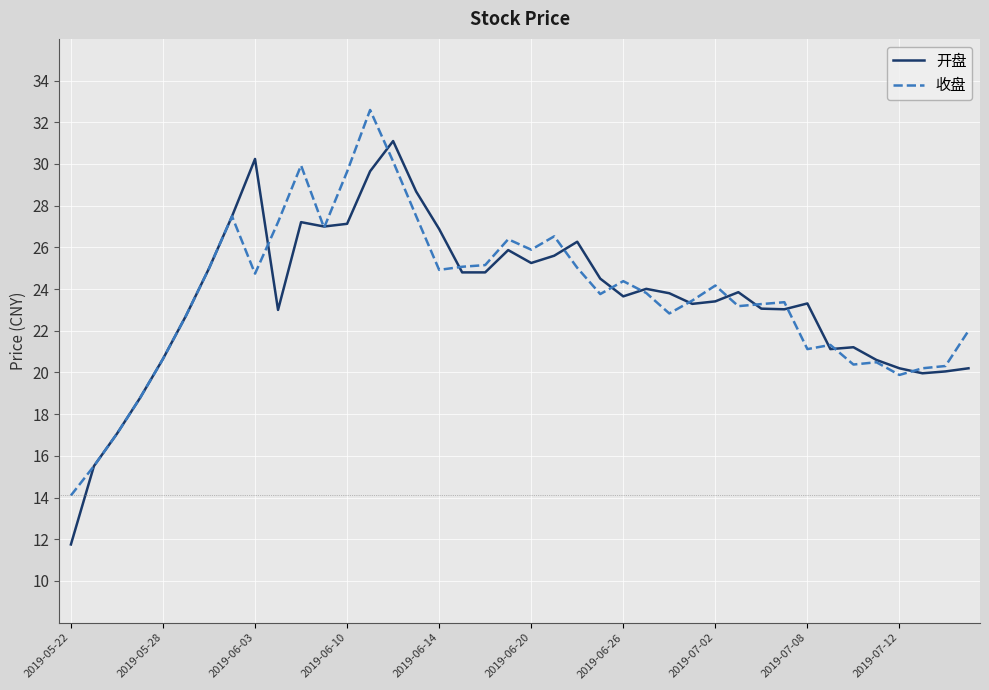

What is the smallest value displayed?

11.8